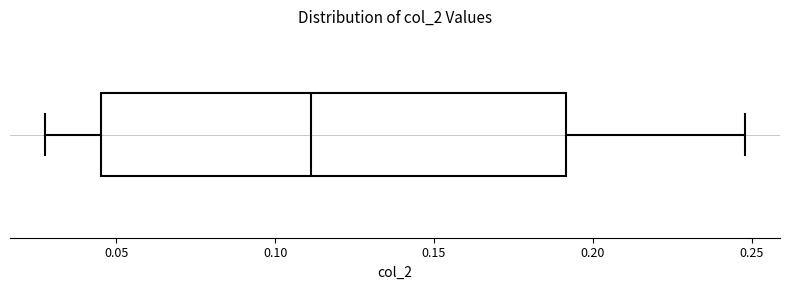

Where does the right whisker of the box end on the x-axis? The values are not printed on the chart, so give them approximately, as read against the axis.

0.250